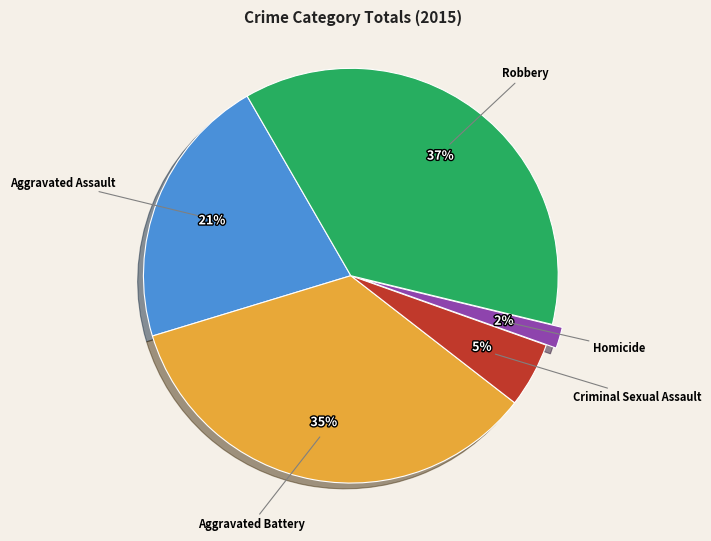

What percentage is the Robbery slice, to the nearest percent?

37%